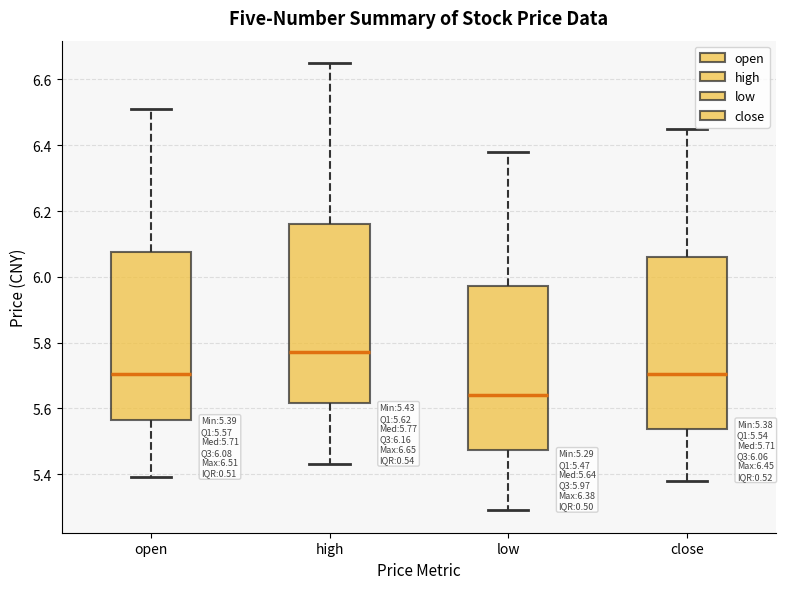

Which box is the tallest, from its lower edge to its upper edge?

high